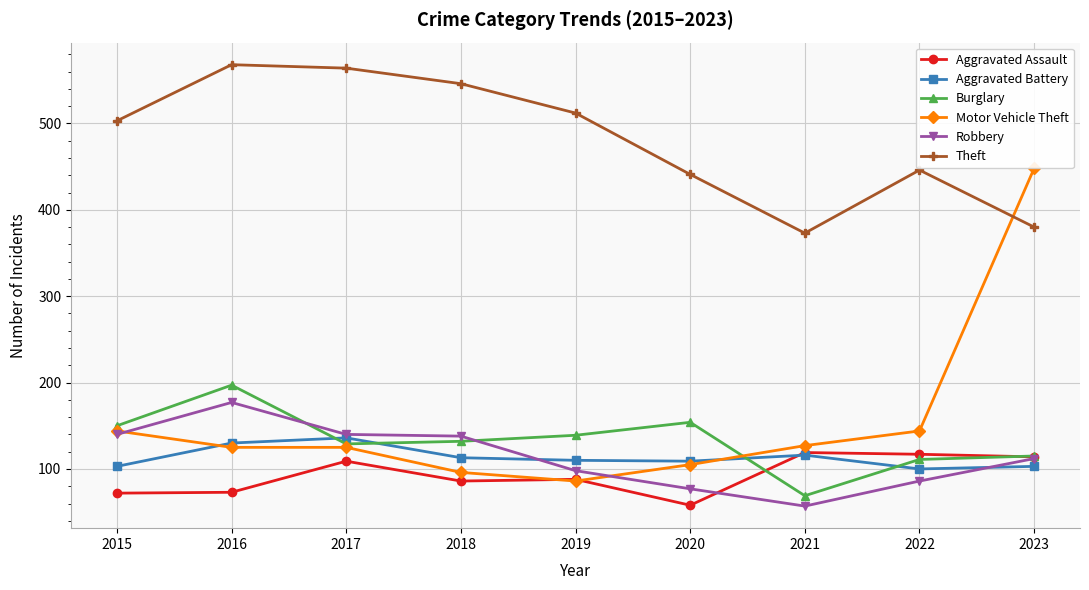

True or false: Theft and Aggravated Battery cross at least once.

False